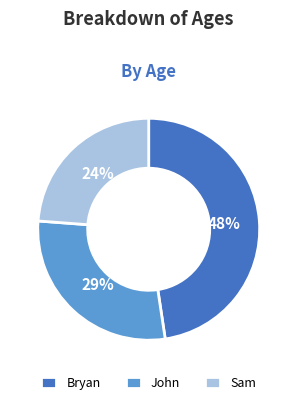

Count the number of slices in the pie.

3